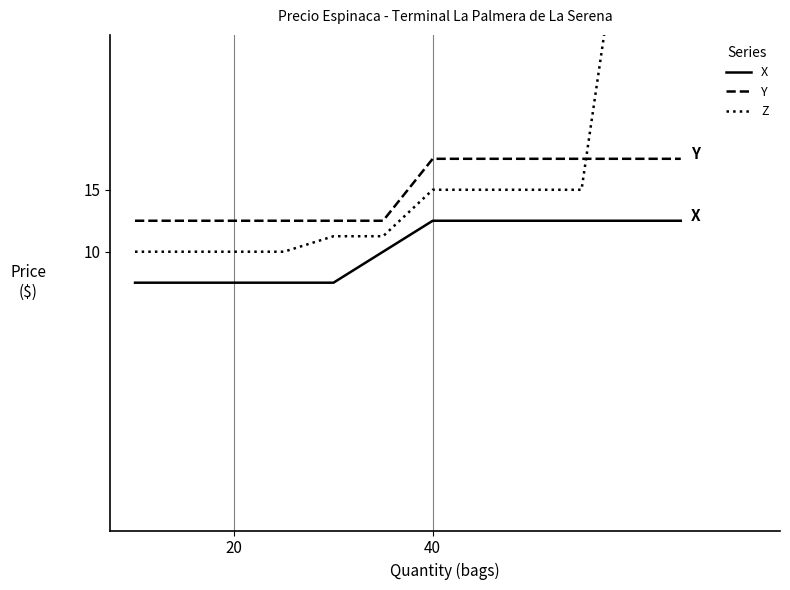

The value of X at 20 is 244. True or false?

False